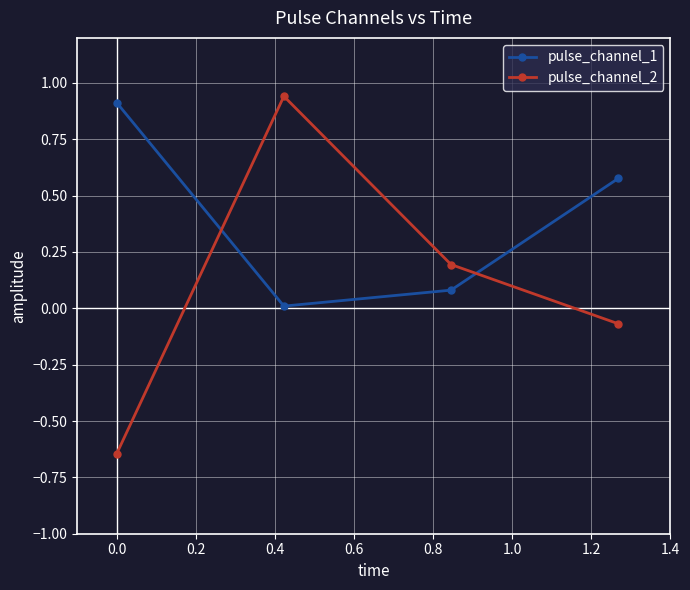

True or false: pulse_channel_1 has more than 0 points higher than both neighbors.

False